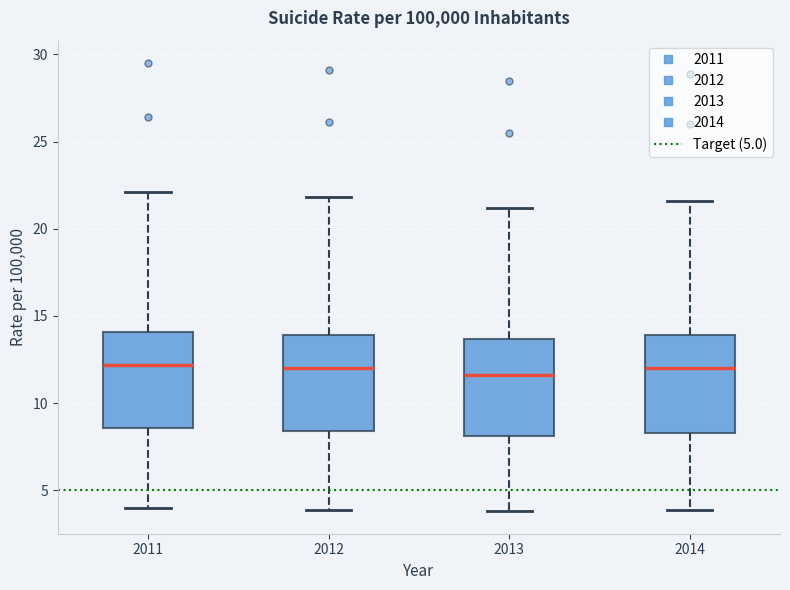

Where is the upper edge of the box at x = 2011 on the y-axis? The values are not printed on the chart, so give them approximately, as read against the axis.

14.0